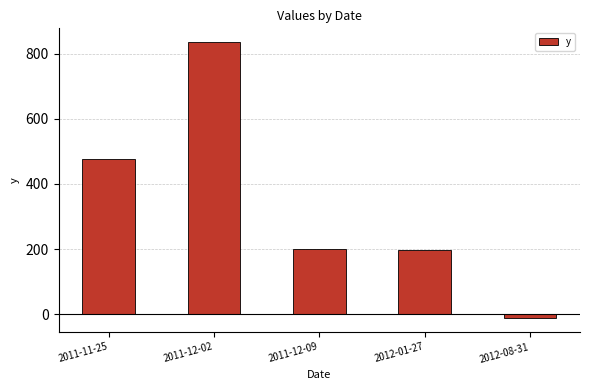

What is the sum of all values?

1697.1